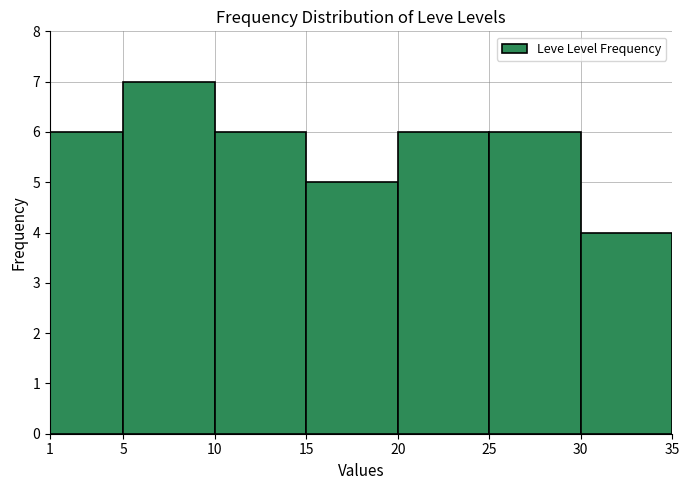

Reading left to right, list every bar in this chart as the range it spans on the x-axis followed by its height. The values are not printed on the chart, so give them approximately, as read against the axis.

1 to 5: 6
5 to 10: 7
10 to 15: 6
15 to 20: 5
20 to 25: 6
25 to 30: 6
30 to 35: 4